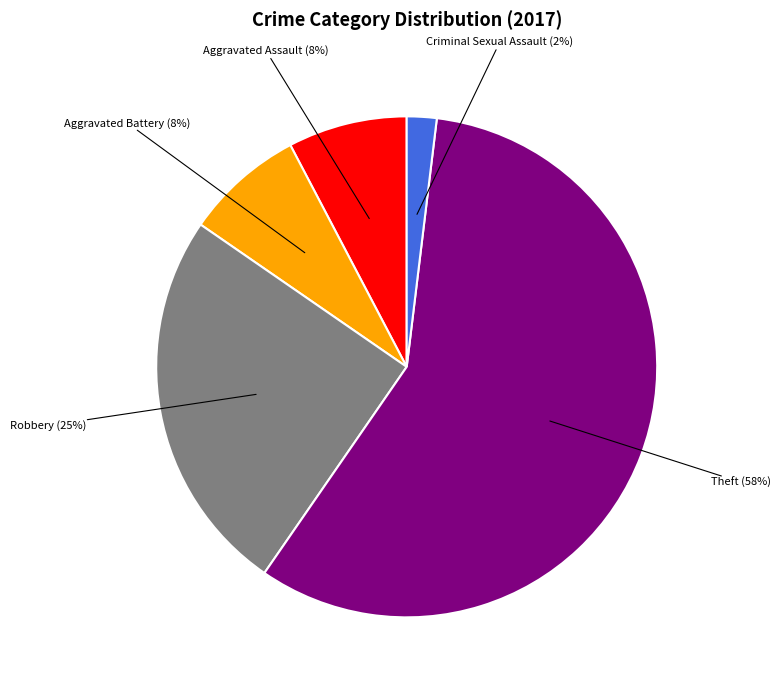

To the nearest percent, what is the average slice percentage?

20%